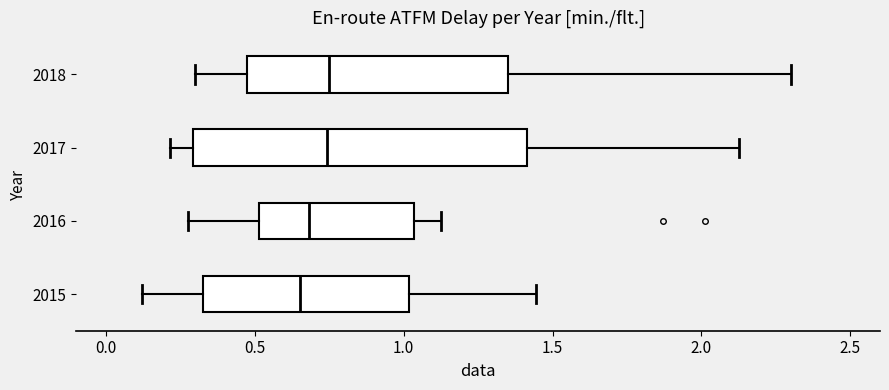

Comparing the boxes themselves (not the whiskers), which one is the widest?

2017